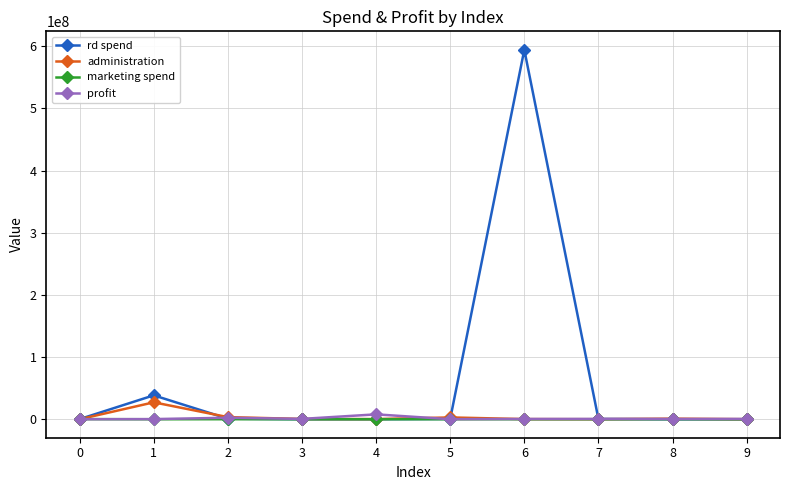

True or false: administration has more than 0 points higher than both neighbors.

True